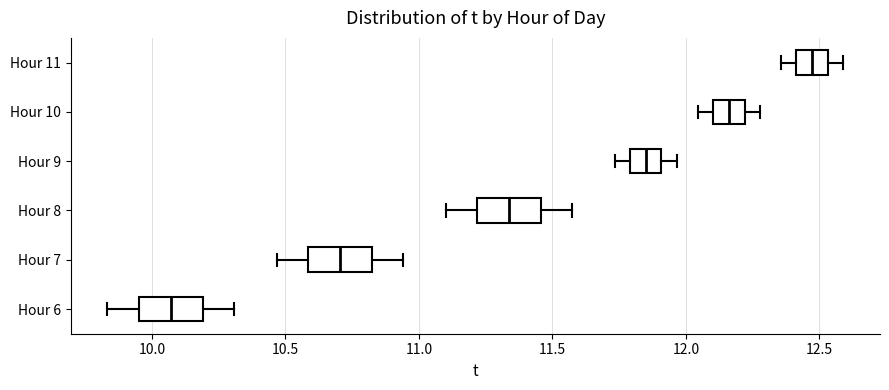

Reading bottom to top, transcribe this box plot: for each box, give where its median line is, the range the box spans, and where its two whiskers end, as read against the x-axis. The values are not printed on the chart, so give them approximately, as read against the axis.

Hour 6: median 10.05, box 9.95 to 10.20, whiskers 9.85 to 10.30
Hour 7: median 10.70, box 10.60 to 10.80, whiskers 10.45 to 10.95
Hour 8: median 11.35, box 11.20 to 11.45, whiskers 11.10 to 11.60
Hour 9: median 11.85, box 11.80 to 11.90, whiskers 11.75 to 11.95
Hour 10: median 12.15, box 12.10 to 12.20, whiskers 12.05 to 12.30
Hour 11: median 12.45, box 12.40 to 12.55, whiskers 12.35 to 12.60